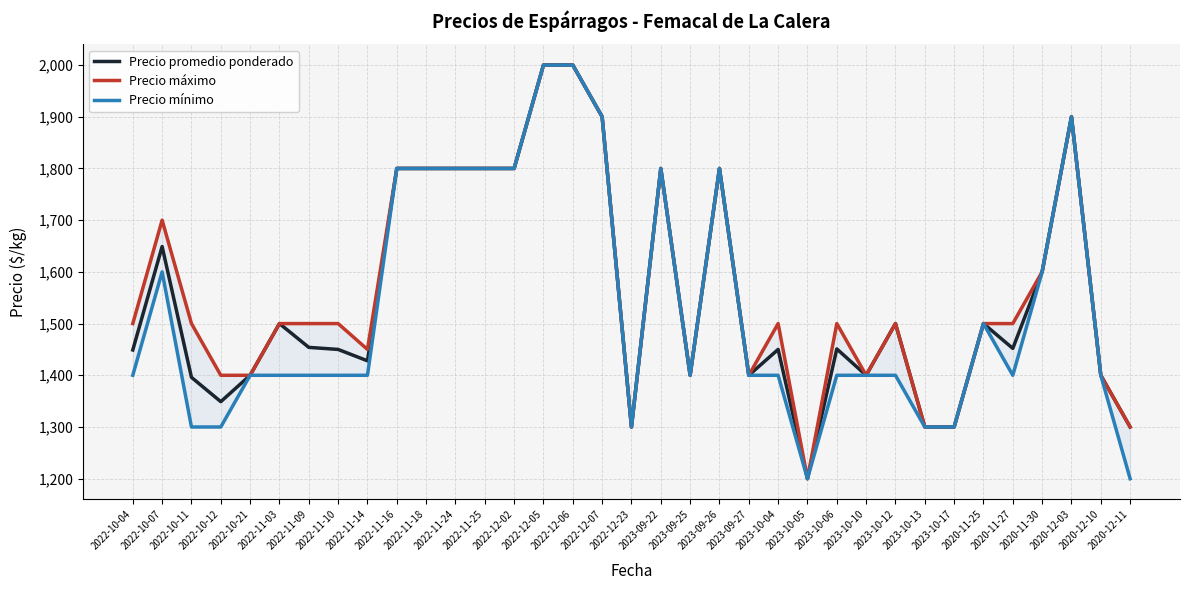

Which label corresponds to the largest value in the chart?

2022-12-05